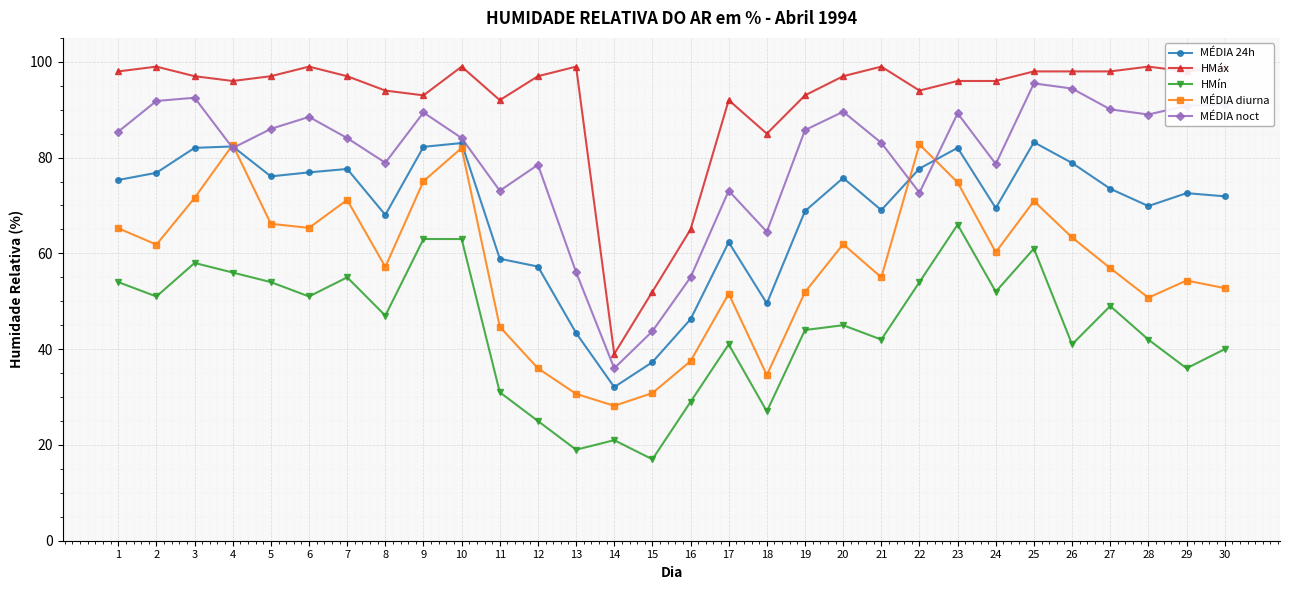

What is the sum of all HMín values?

1334.0